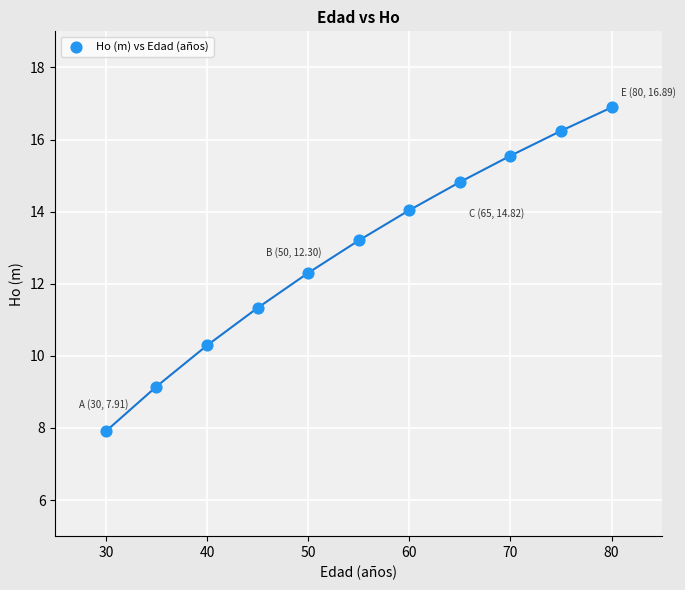

What is the average X value?

55.0